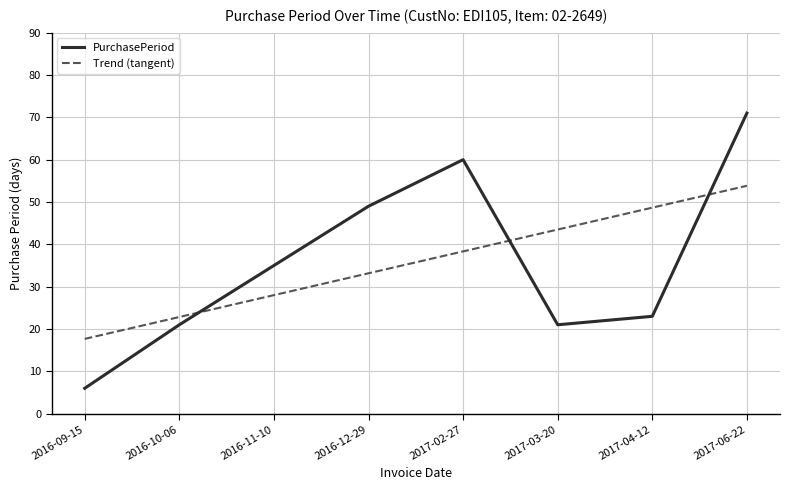

Where do Trend (tangent) and PurchasePeriod first cross each other?

2016-10-06 and 2016-11-10